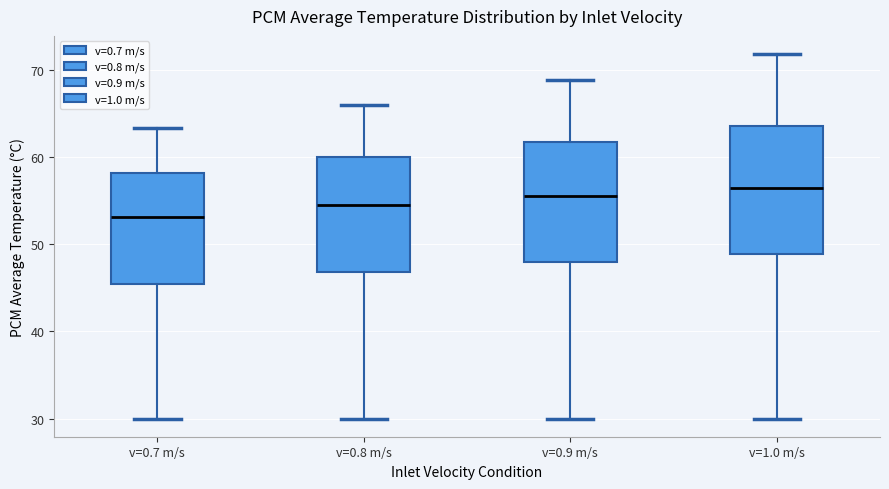

Reading left to right, transcribe this box plot: for each box, give where its median line is, the range the box spans, and where its two whiskers end, as read against the y-axis. The values are not printed on the chart, so give them approximately, as read against the axis.

v=0.7 m/s: median 53, box 45 to 58, whiskers 30 to 63
v=0.8 m/s: median 54, box 47 to 60, whiskers 30 to 66
v=0.9 m/s: median 55, box 48 to 62, whiskers 30 to 69
v=1.0 m/s: median 56, box 49 to 64, whiskers 30 to 72